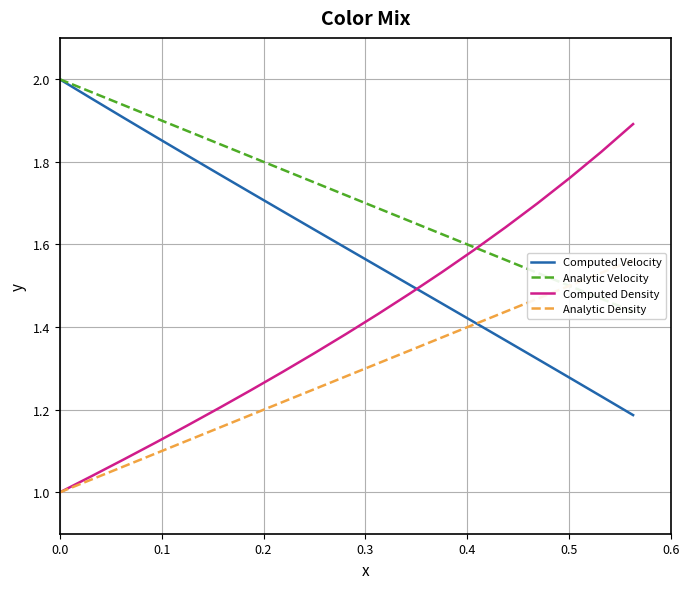

True or false: Analytic Velocity has more than 2 points higher than both neighbors.

False